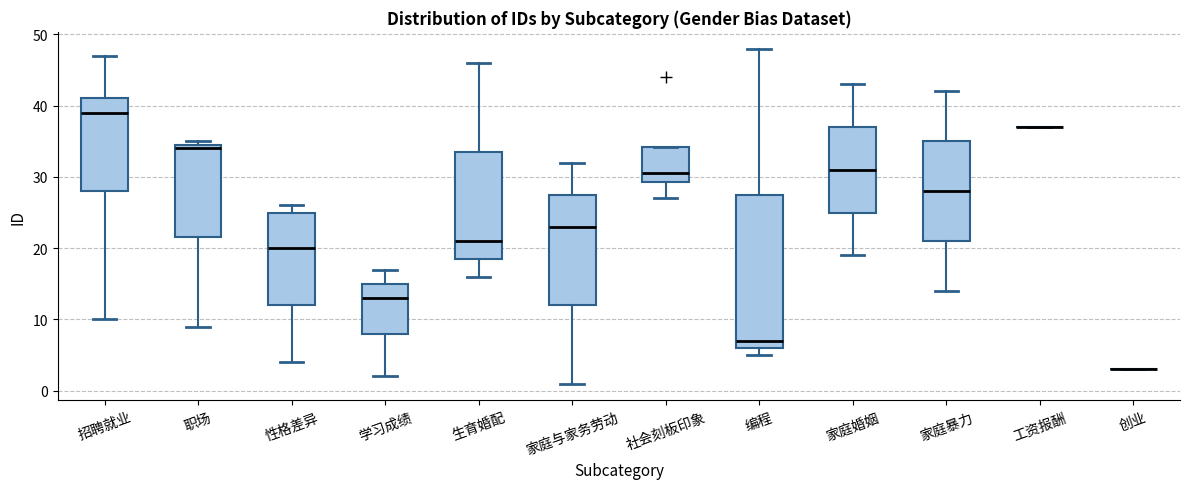

Reading left to right, read every box against the y-axis: the position of its median line, the range the box covers, and the ends of its whiskers. The values are not printed on the chart, so give them approximately, as read against the axis.

招聘就业: median 39, box 28 to 41, whiskers 10 to 47
职场: median 34, box 22 to 35, whiskers 9 to 35 (just above the box's upper edge)
性格差异: median 20, box 12 to 25, whiskers 4 to 26
学习成绩: median 13, box 8 to 15, whiskers 2 to 17
生育婚配: median 21, box 19 to 34, whiskers 16 to 46
家庭与家务劳动: median 23, box 12 to 28, whiskers 1 to 32
社会刻板印象: median 31, box 29 to 34, whiskers 27 to 34
编程: median 7, box 6 to 28, whiskers 5 to 48
家庭婚姻: median 31, box 25 to 37, whiskers 19 to 43
家庭暴力: median 28, box 21 to 35, whiskers 14 to 42
工资报酬: box collapsed to a line at 37, whiskers 37 to 37
创业: box collapsed to a line at 3, whiskers 3 to 3